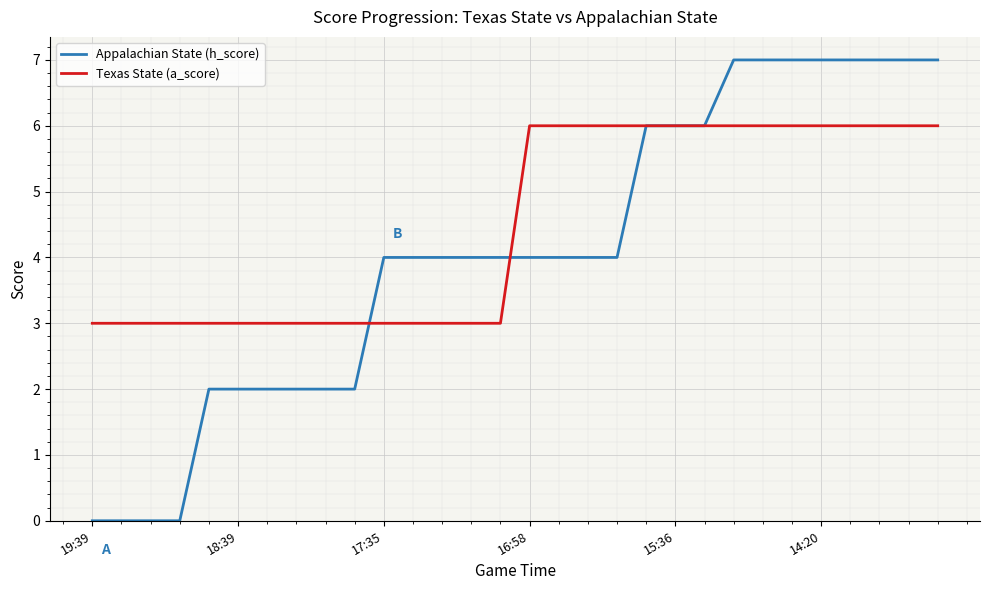

Which series has the largest range (max minus min)?

Appalachian State (h_score)